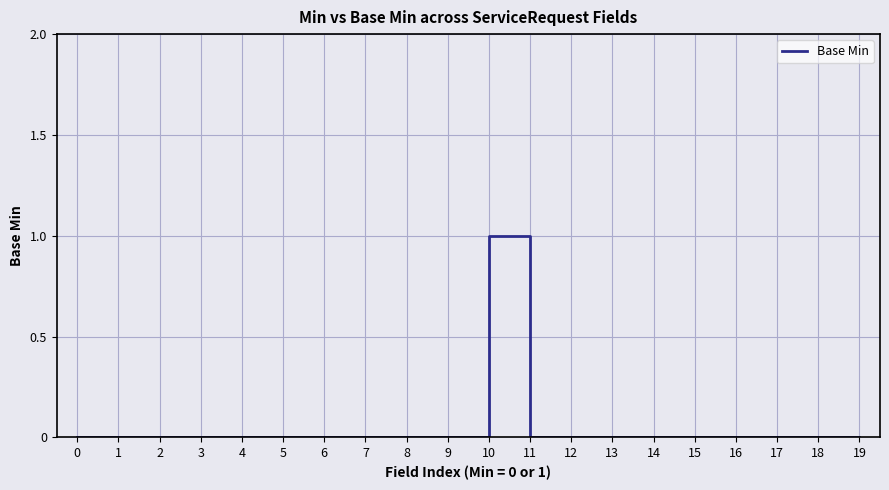

Which category has the highest value across all series?

10